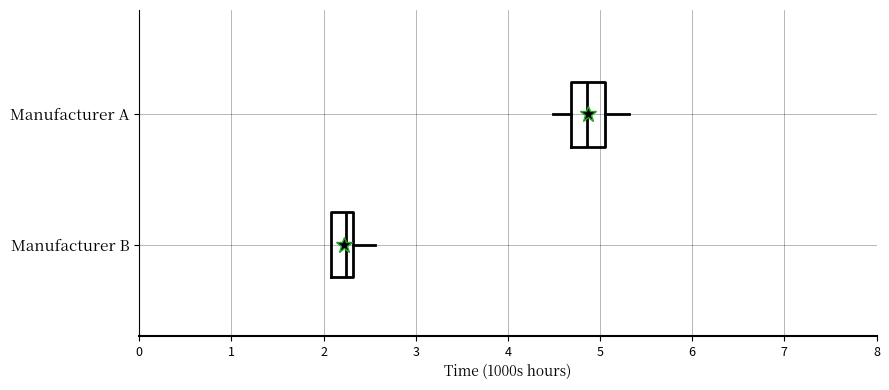

Reading bottom to top, transcribe this box plot: for each box, give where its median line is, the range the box spans, and where its two whiskers end, as read against the x-axis. The values are not printed on the chart, so give them approximately, as read against the axis.

Manufacturer B: median 2.2, box 2.1 to 2.3, whiskers 2.1 to 2.6
Manufacturer A: median 4.9, box 4.7 to 5.1, whiskers 4.5 to 5.3